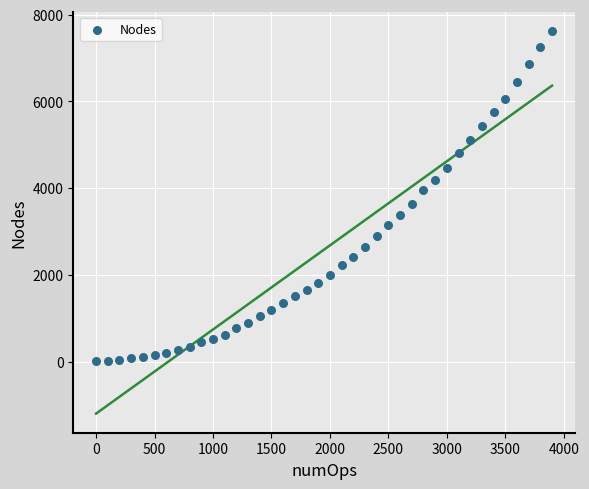

What is the range of Y values (max minus min)?

7613